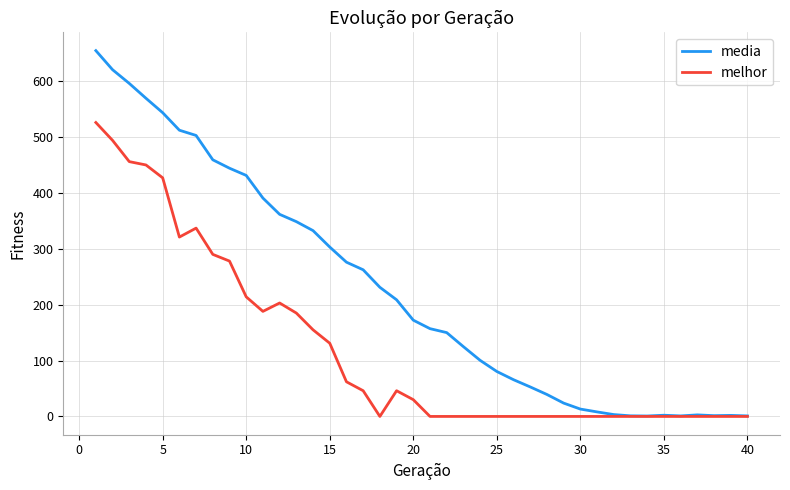

In media, how many points are lower than both neighbors (excluding endpoints)?

3